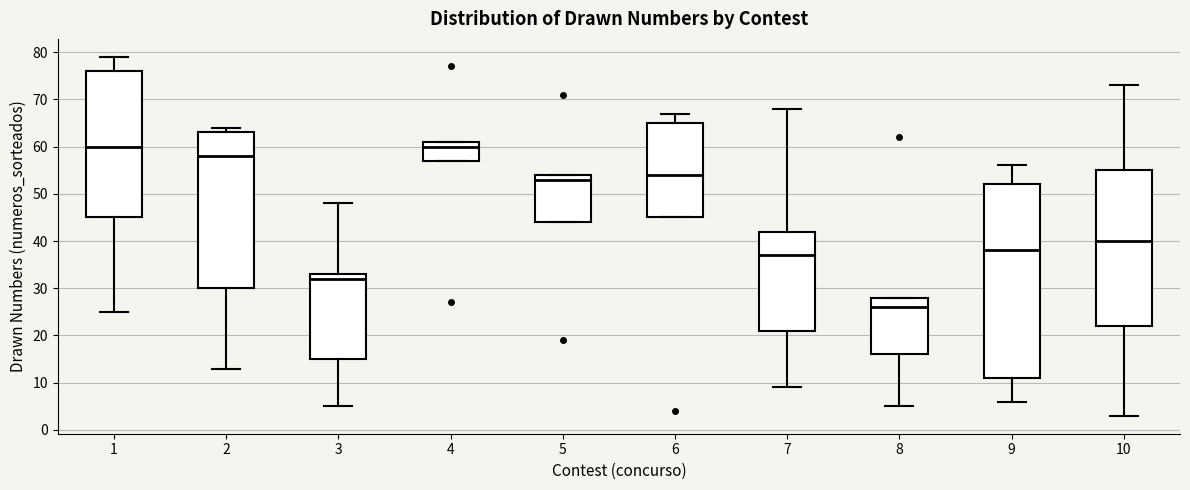

Where does the median line of the box at x = 5 sit on the y-axis? The values are not printed on the chart, so give them approximately, as read against the axis.

53